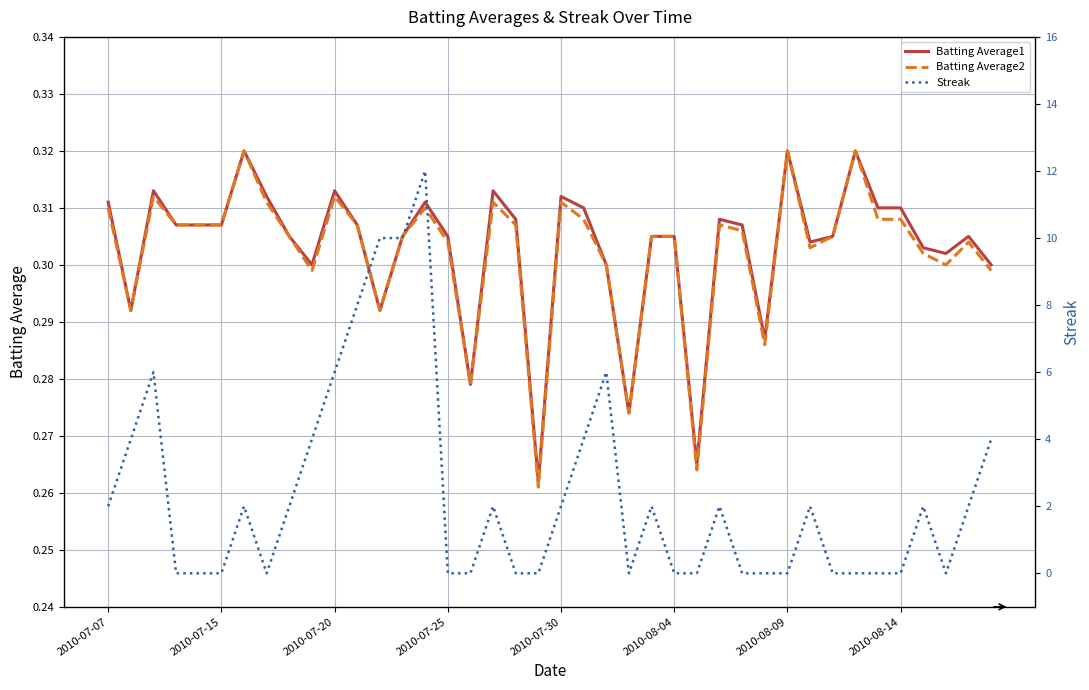

What is the difference between the maximum and second lowest values in the Batting Average1 series?

0.1